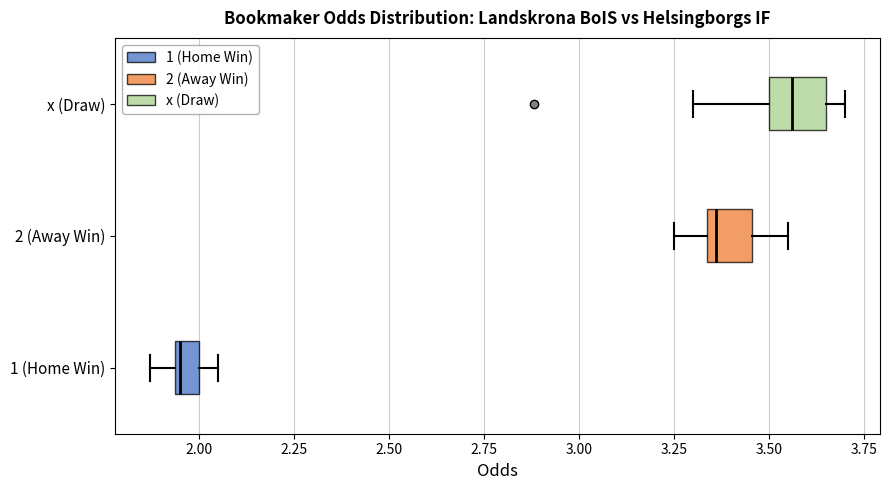

Where does the left whisker of the box for x (Draw) end on the x-axis? The values are not printed on the chart, so give them approximately, as read against the axis.

3.30